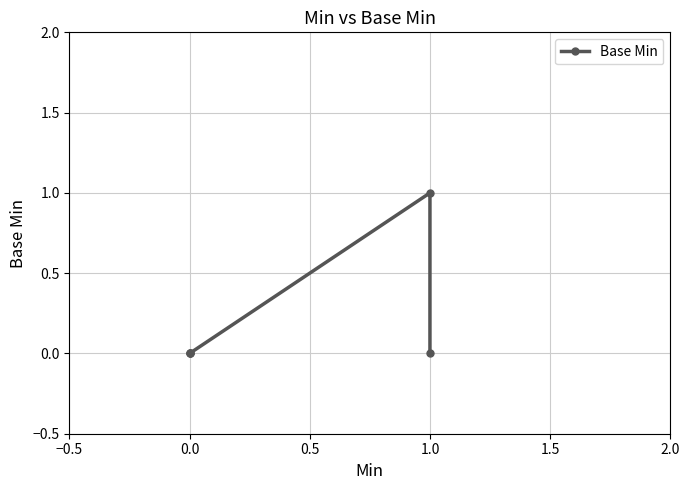

How many lines are shown in the chart?

1